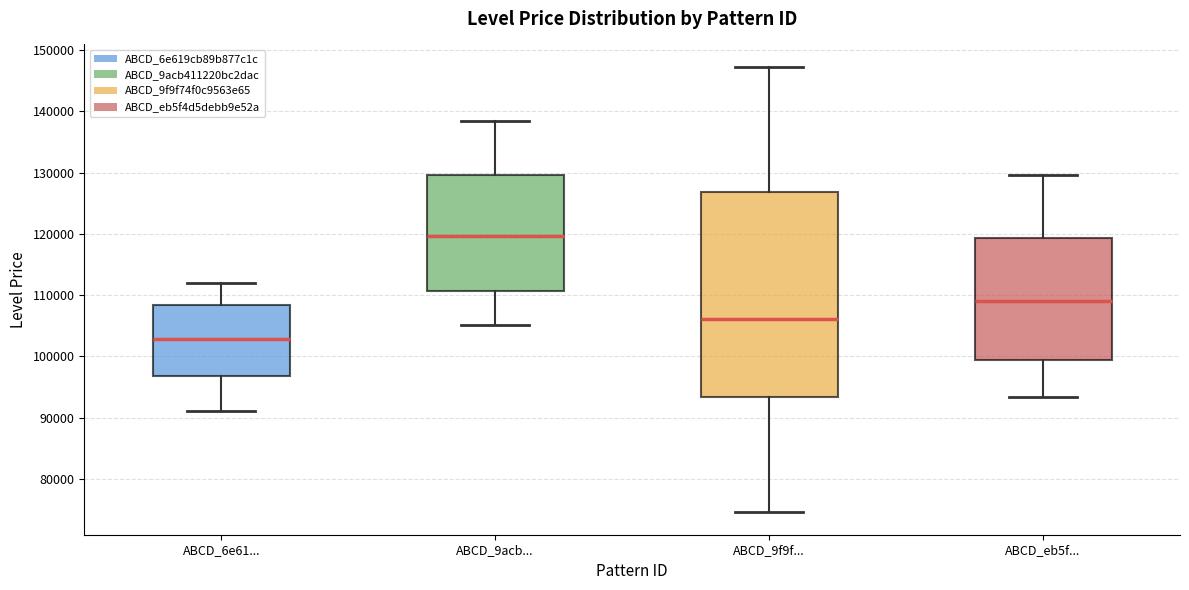

Where does the lower whisker of the box for ABCD_eb5f... end on the y-axis? The values are not printed on the chart, so give them approximately, as read against the axis.

93000